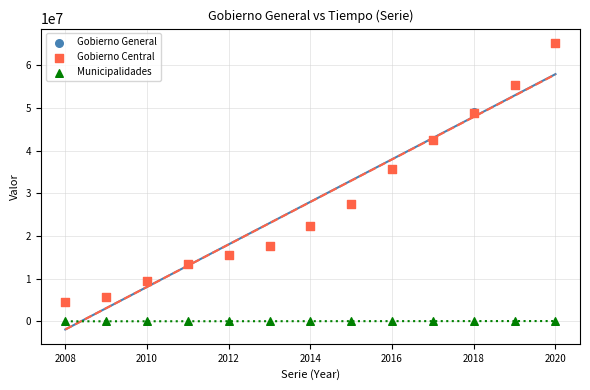

What are all the series names shown in the legend?

Gobierno General, Gobierno Central, Municipalidades